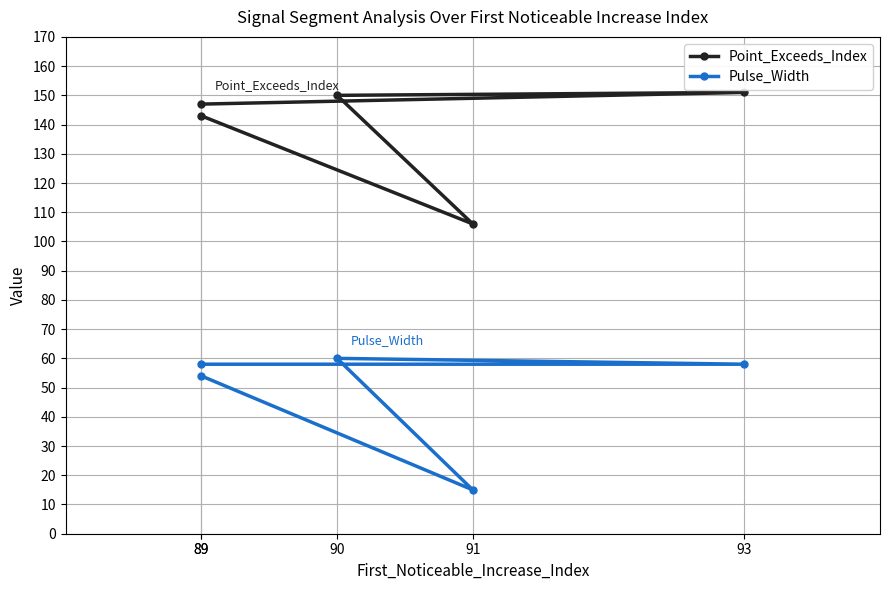

True or false: Point_Exceeds_Index and Pulse_Width intersect in this chart.

False